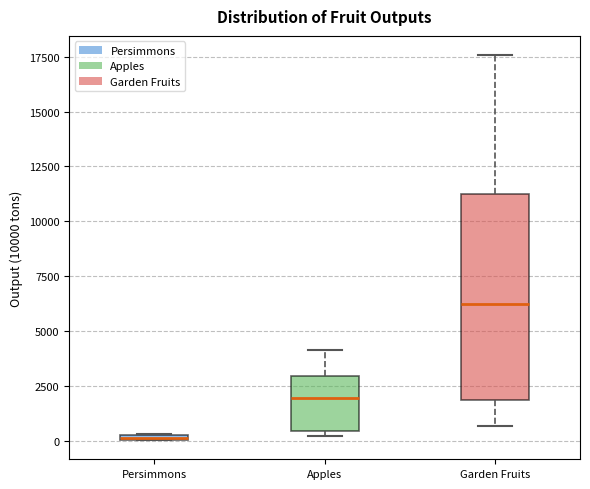

Which box has the lowest median line?

Persimmons